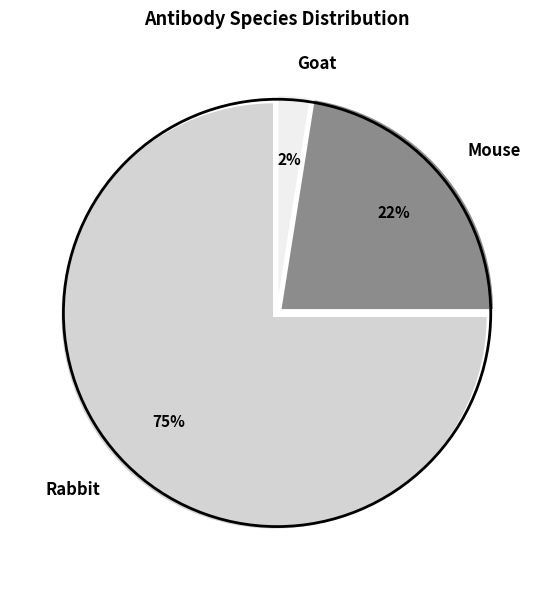

Is there a majority slice in this chart?

Yes